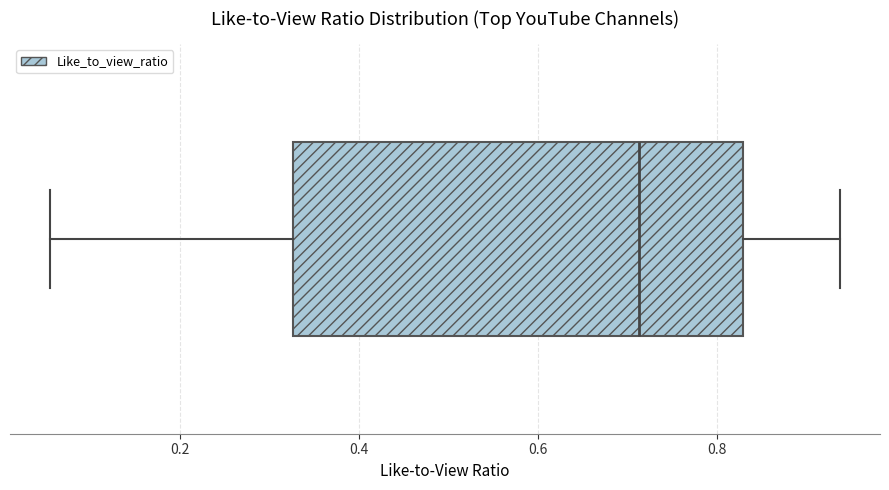

Read this box plot against the x-axis: the position of the median line, the range covered by the box, and the ends of both whiskers. The values are not printed on the chart, so give them approximately, as read against the axis.

median 0.72, box 0.32 to 0.82, whiskers 0.06 to 0.94